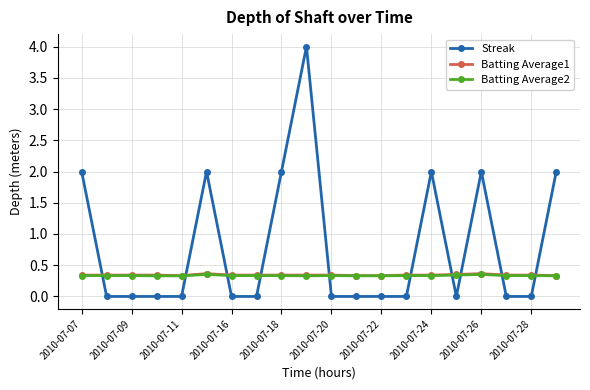

True or false: Batting Average2 and Batting Average1 cross at least once.

False